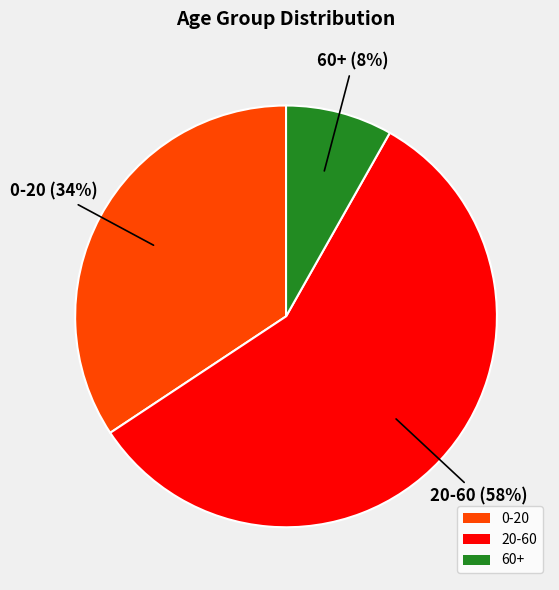

Which has a higher value, 20-60 or 0-20?

20-60